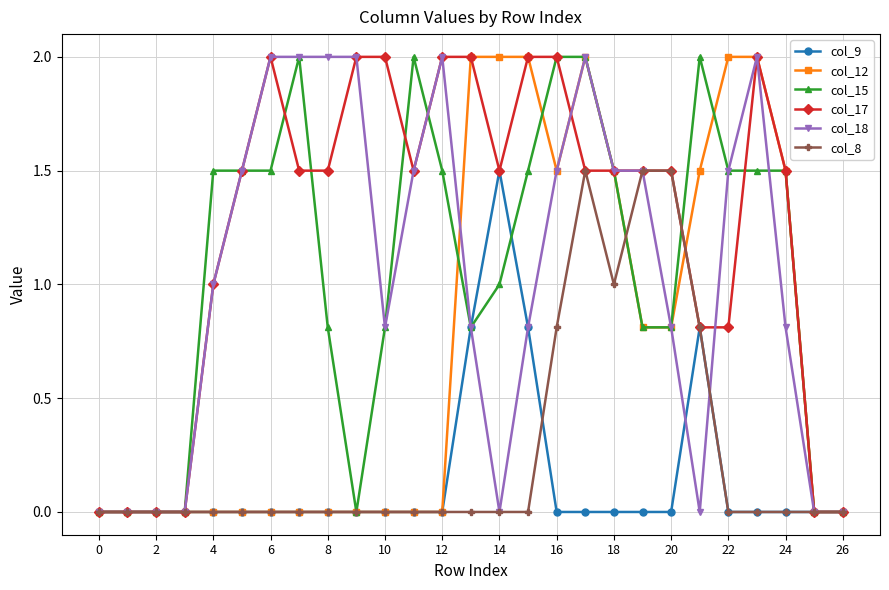

True or false: col_15 has more than 0 points higher than both neighbors.

True